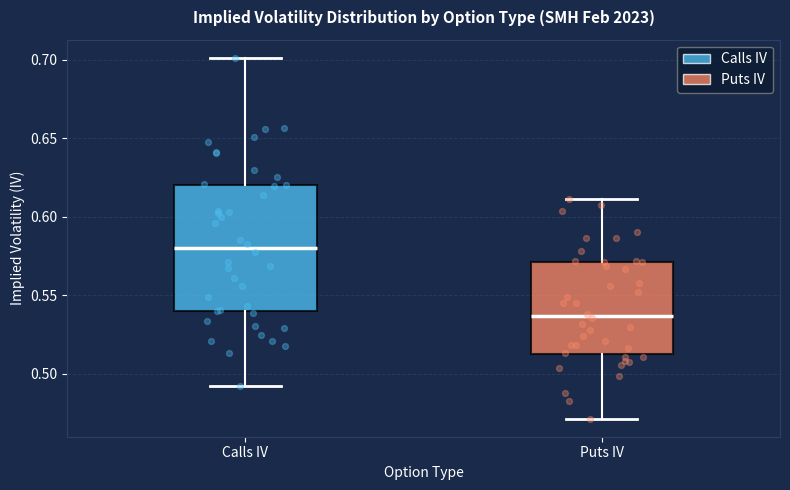

Where is the upper edge of the box for Calls IV on the y-axis? The values are not printed on the chart, so give them approximately, as read against the axis.

0.620